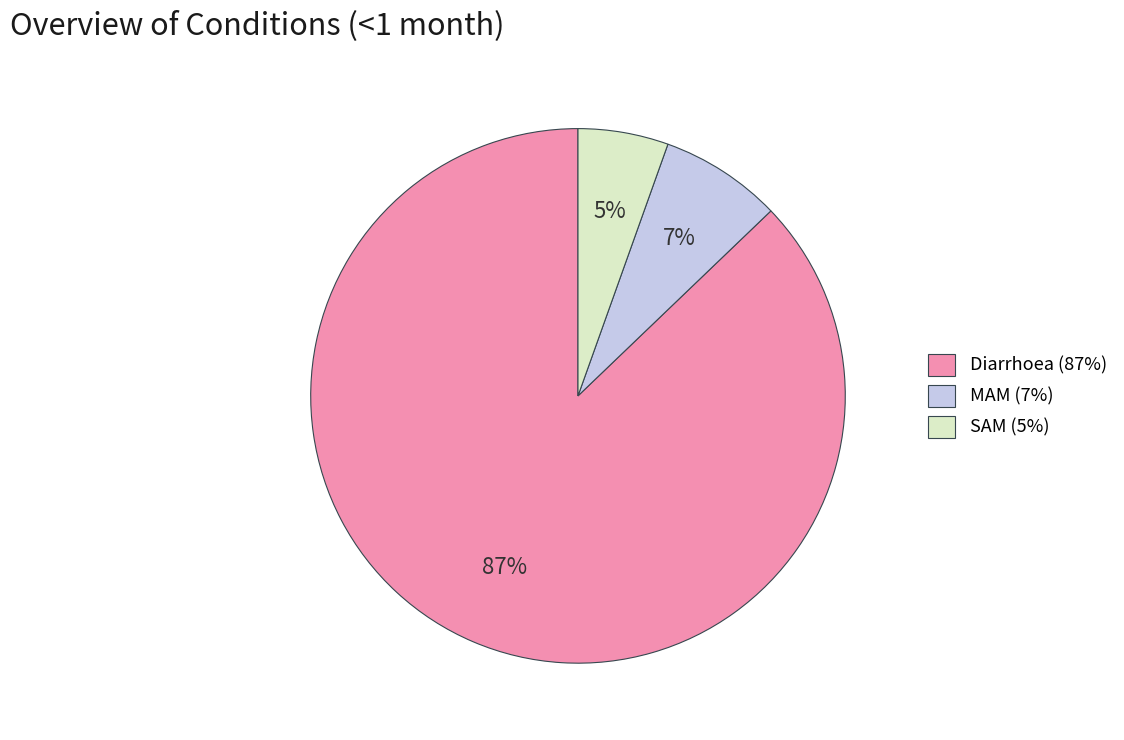

What is the ratio of the value at SAM to the value at Diarrhoea?

0.1